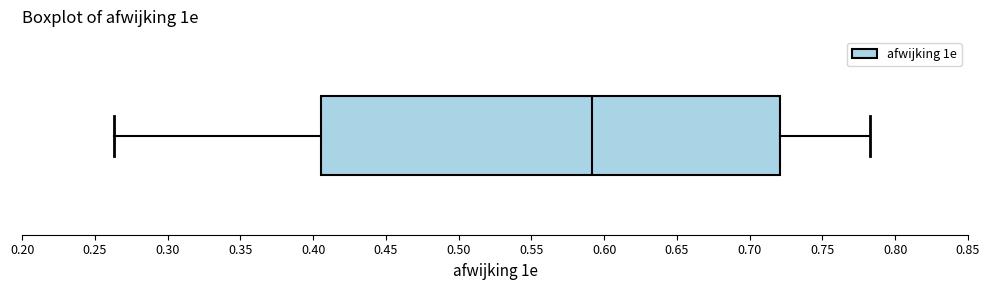

Where does the left whisker of the box end on the x-axis? The values are not printed on the chart, so give them approximately, as read against the axis.

0.265